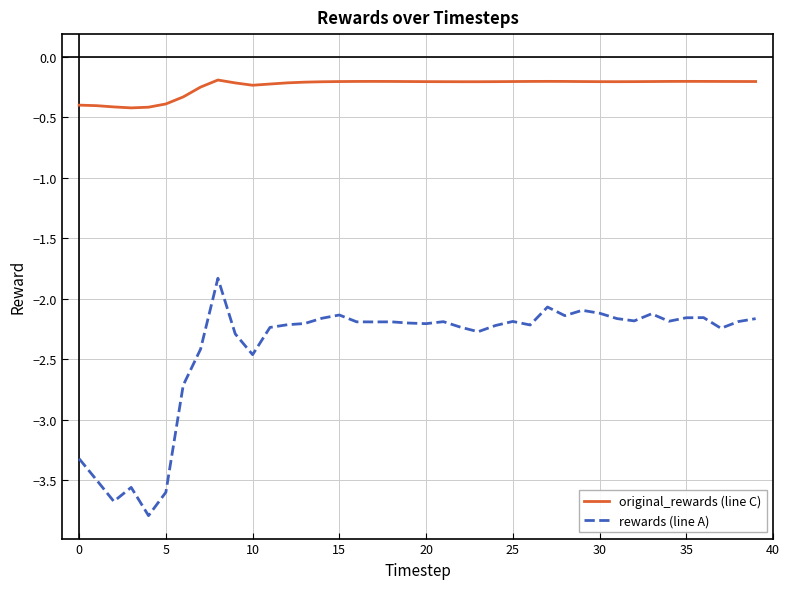

What is the minimum value for original_rewards (line C)?

-0.4